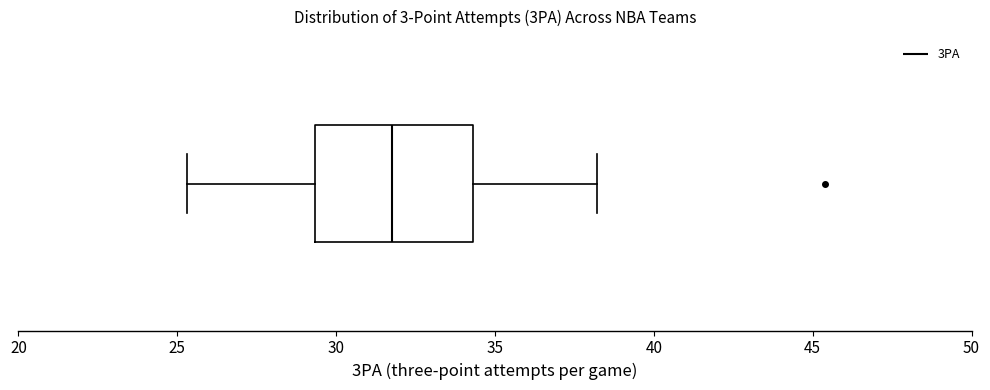

Read this box plot against the x-axis: the position of the median line, the range covered by the box, and the ends of both whiskers. The values are not printed on the chart, so give them approximately, as read against the axis.

median 32.0, box 29.5 to 34.5, whiskers 25.5 to 38.0